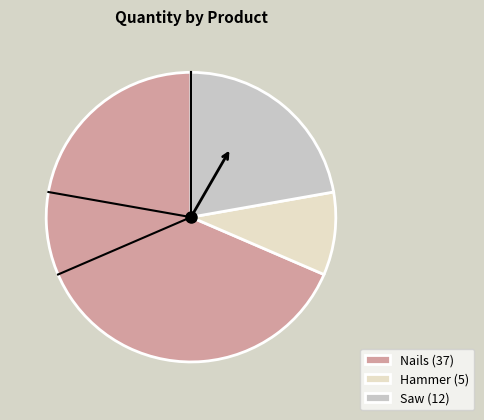

Rank the categories by value from highest to lowest.

Nails, Saw, Hammer